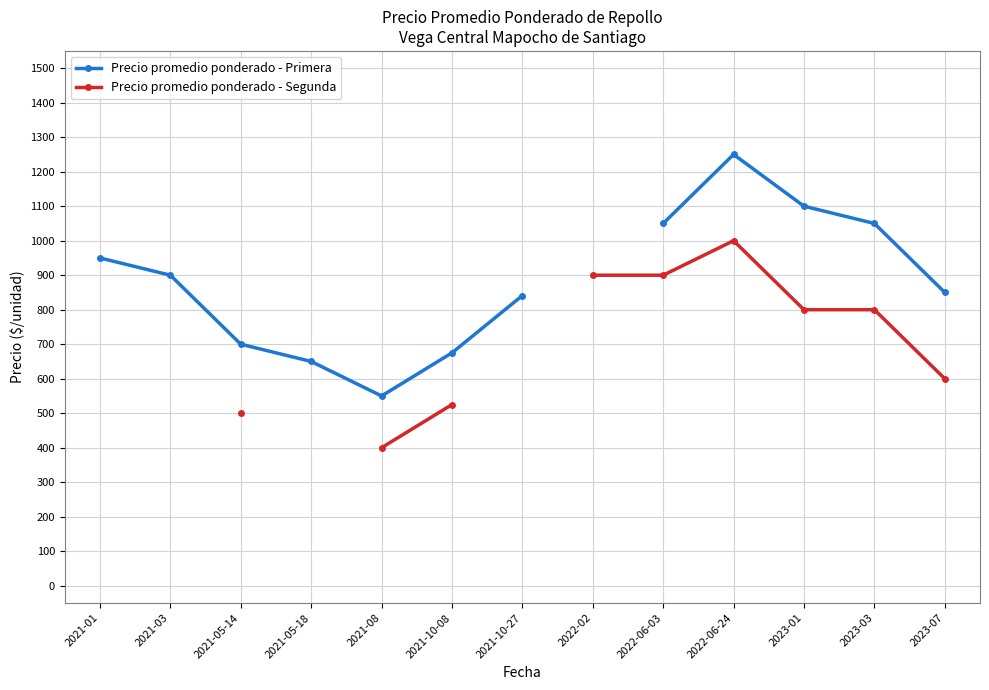

At how many categories does at least one series exceed 482?

13